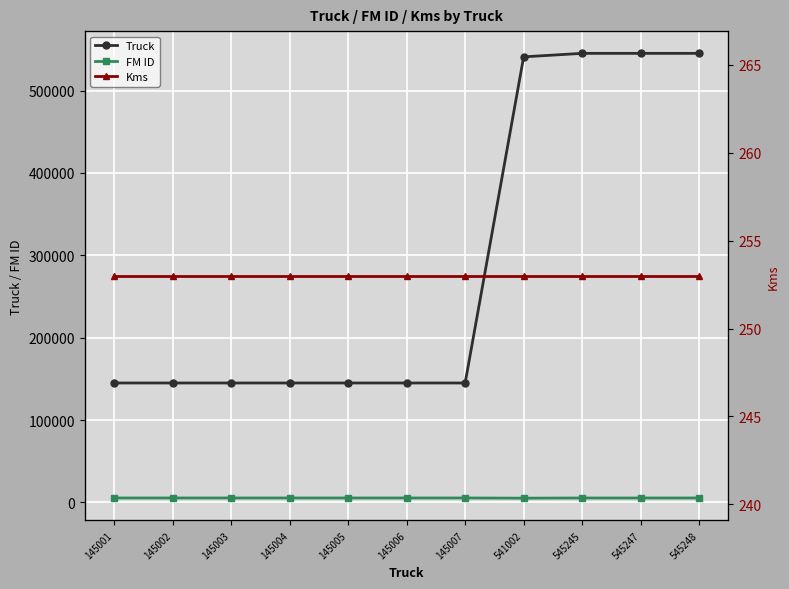

Which series has the largest total across all categories?

Truck